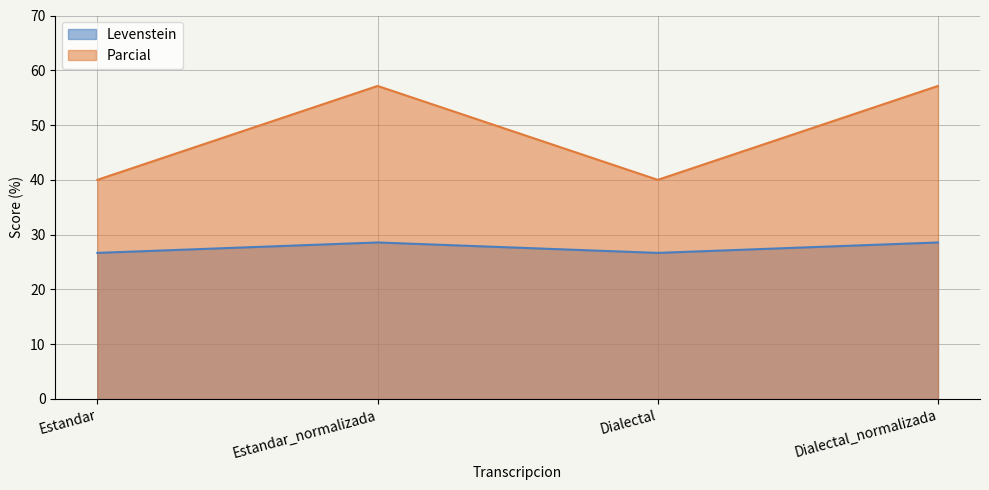

Is the value of Levenstein at Estandar_normalizada greater than the value of Parcial at Dialectal?

No